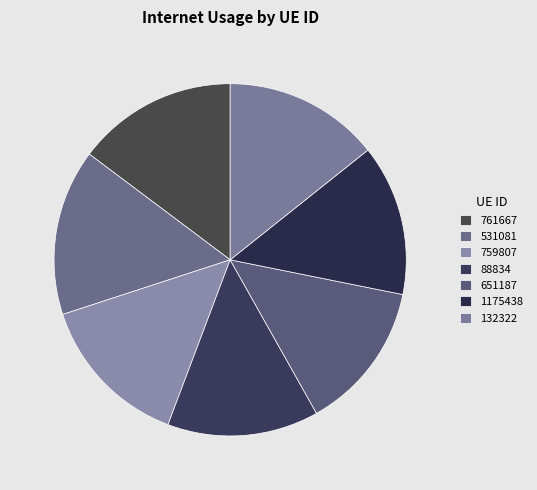

What percentage is the 88834 slice, to the nearest percent?

14%